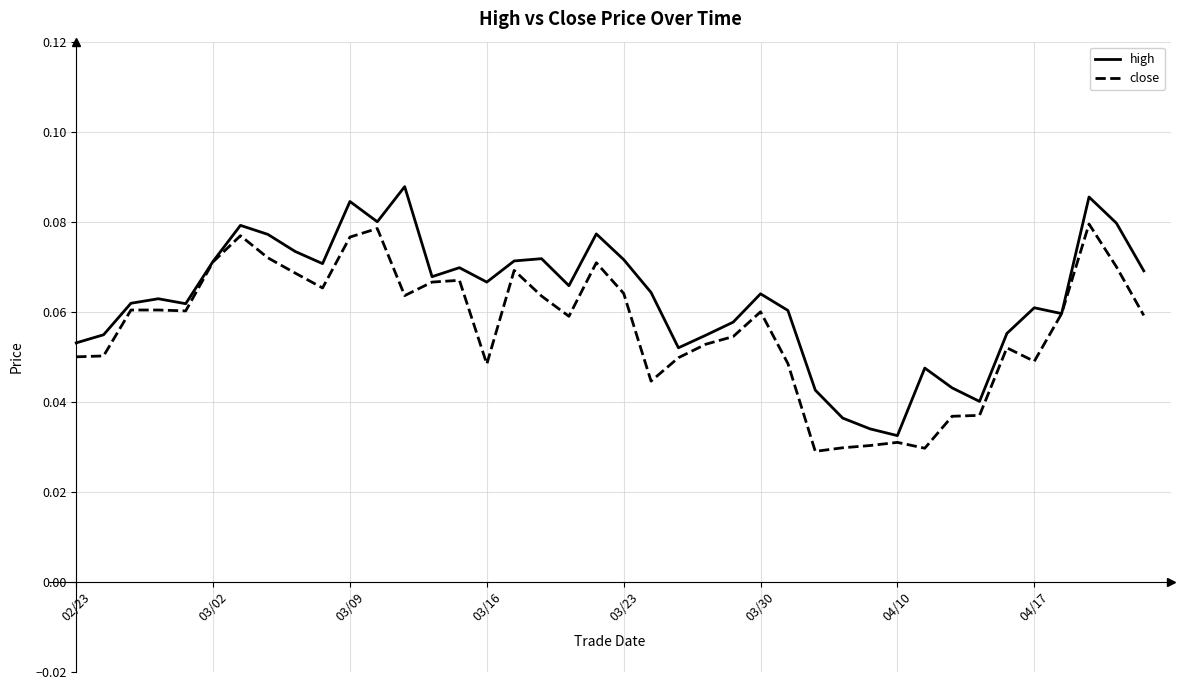

List the series in order of their peak value, lowest first.

close, high